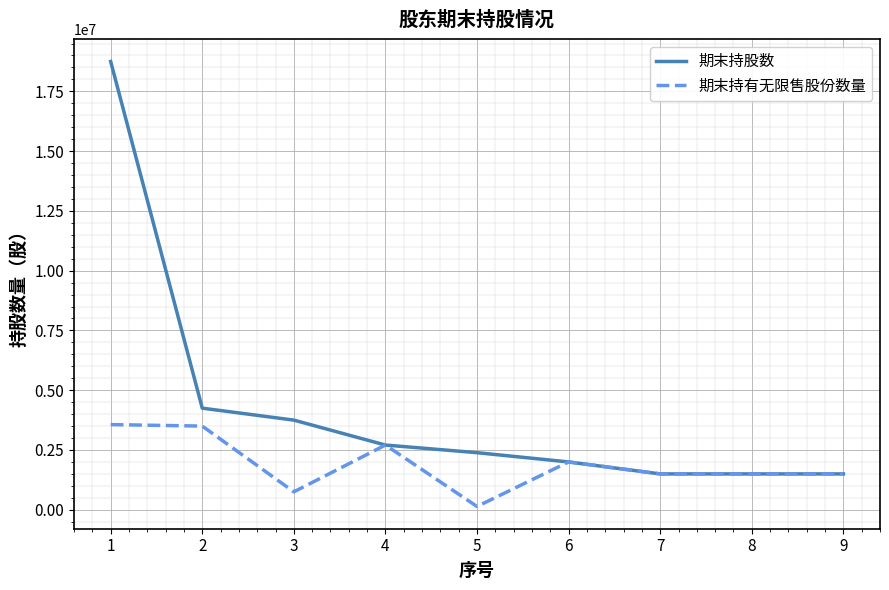

List the series in order of their overall mean, highest first.

期末持股数, 期末持有无限售股份数量